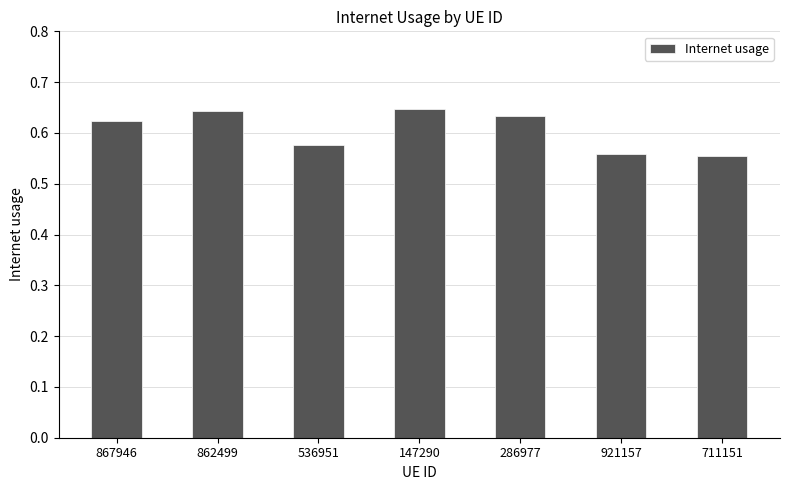

What position from the right is 147290?

4